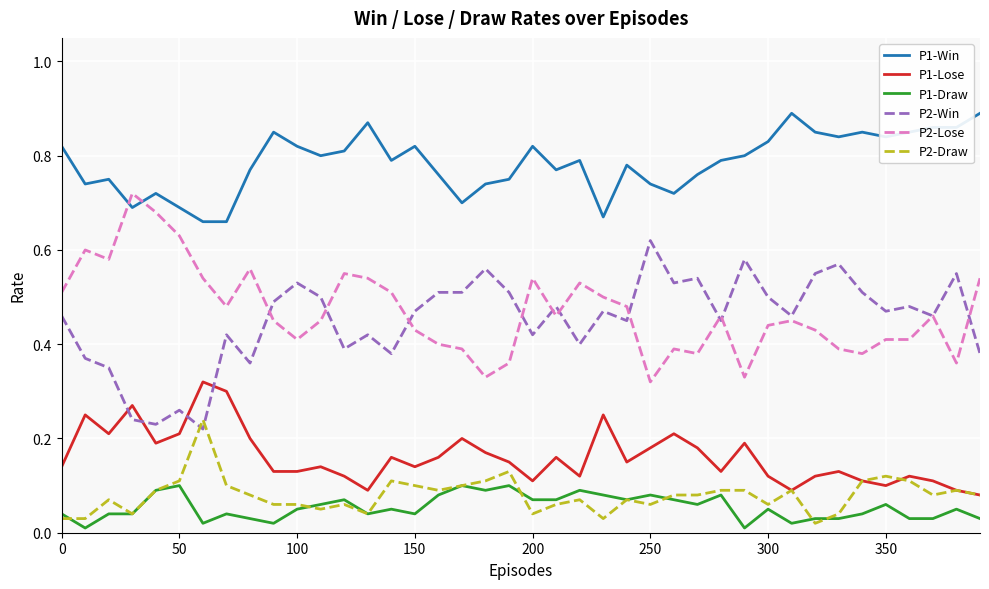

Which series has the largest total across all categories?

P1-Win